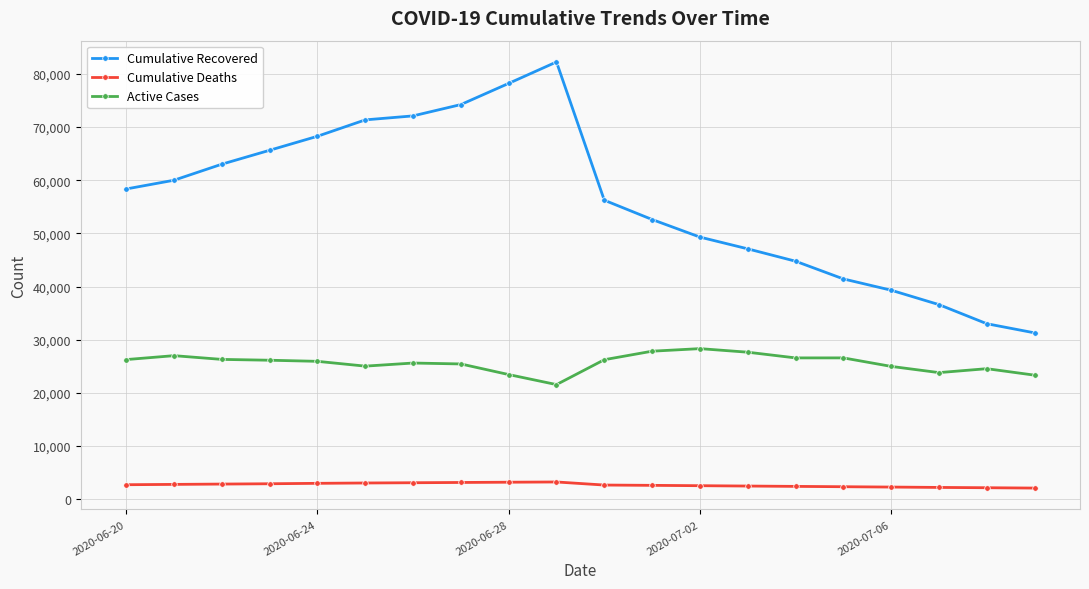

In Cumulative Recovered, how many points are higher than both neighbors (excluding endpoints)?

1